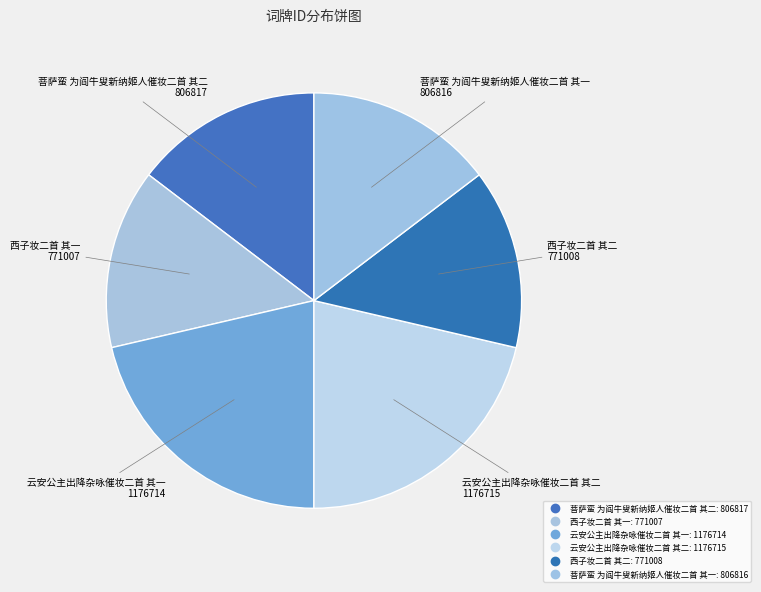

How many segments does this pie chart have?

6